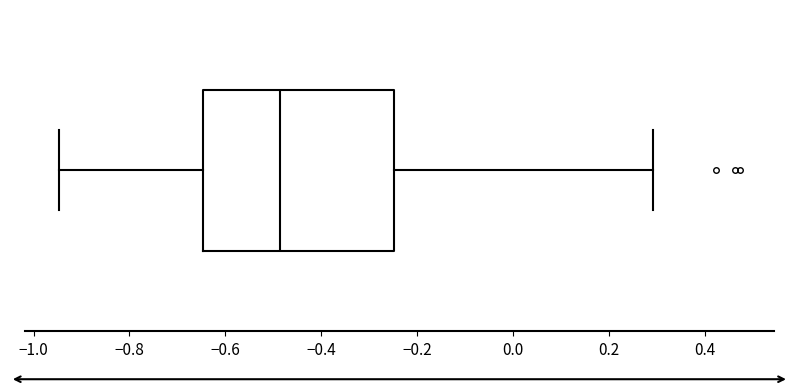

Transcribe this box plot: give where the median line is, the range the box spans, and where the two whiskers end, as read against the x-axis. The values are not printed on the chart, so give them approximately, as read against the axis.

median -0.48, box -0.64 to -0.24, whiskers -0.94 to 0.30